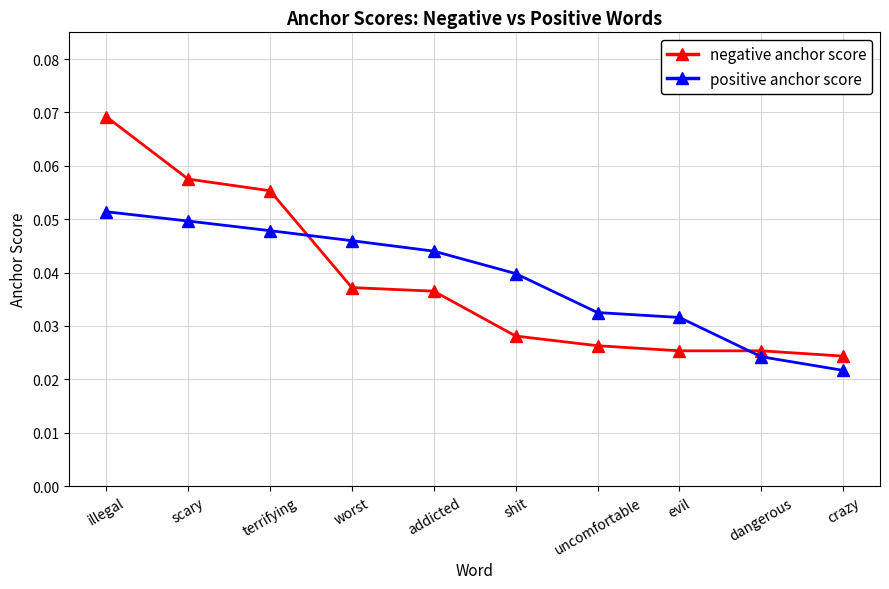

What position from the left is addicted?

5